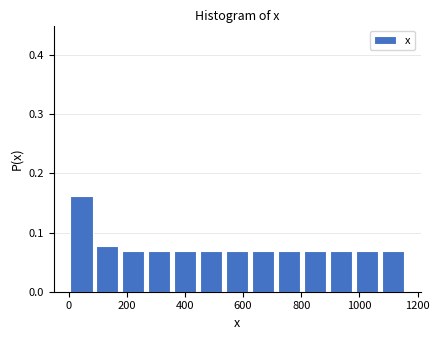

How tall is the bar that spans 620 to 720 on the x-axis? Neither the bar edges nor the heights are printed on the chart, so give them approximately, as read against the axes.

0.07